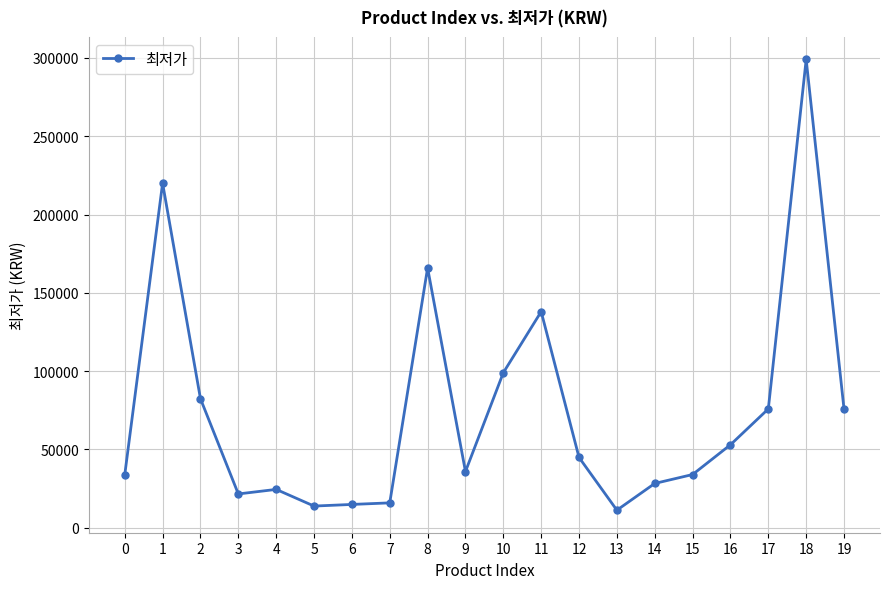

Is it true that the value at 15 is 55772?

False